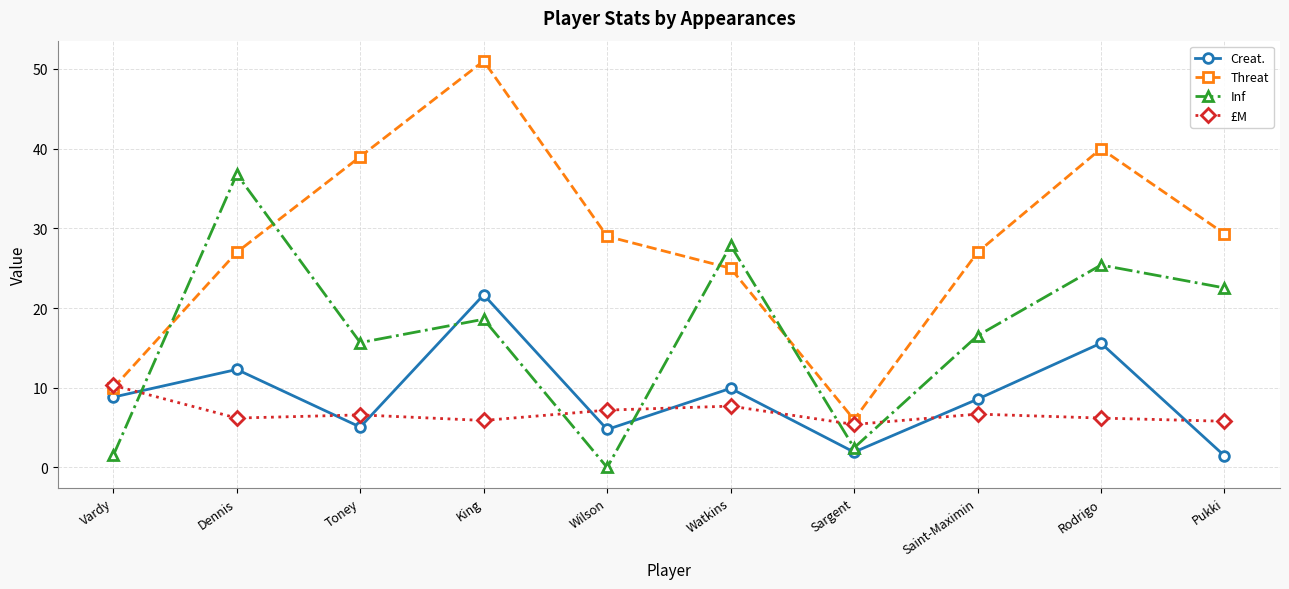

How many times do Creat. and £M cross each other?

8